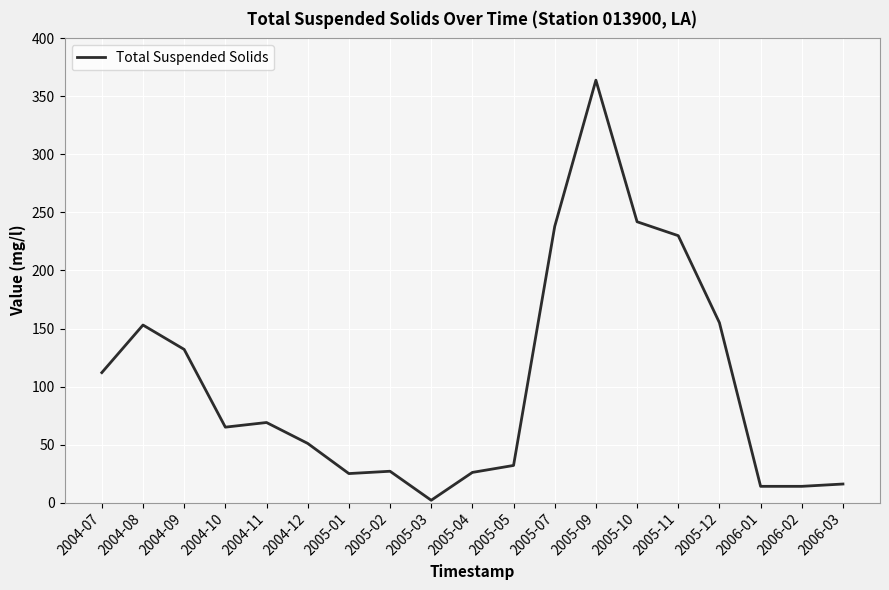

True or false: the data shows 27 at 2005-02.

True